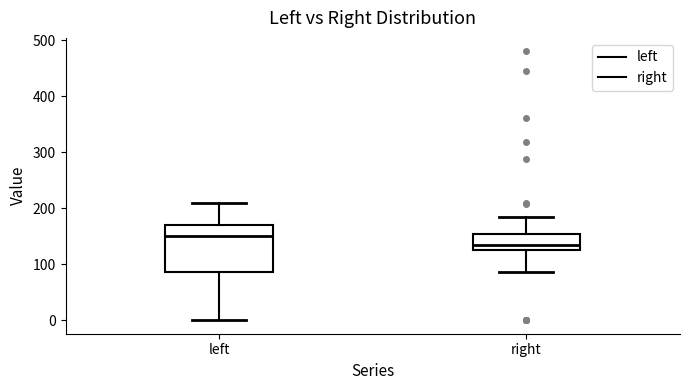

Reading left to right, transcribe this box plot: for each box, give where its median line is, the range the box spans, and where its two whiskers end, as read against the y-axis. The values are not printed on the chart, so give them approximately, as read against the axis.

left: median 150, box 90 to 170, whiskers 0 to 210
right: median 140, box 120 to 150, whiskers 90 to 180